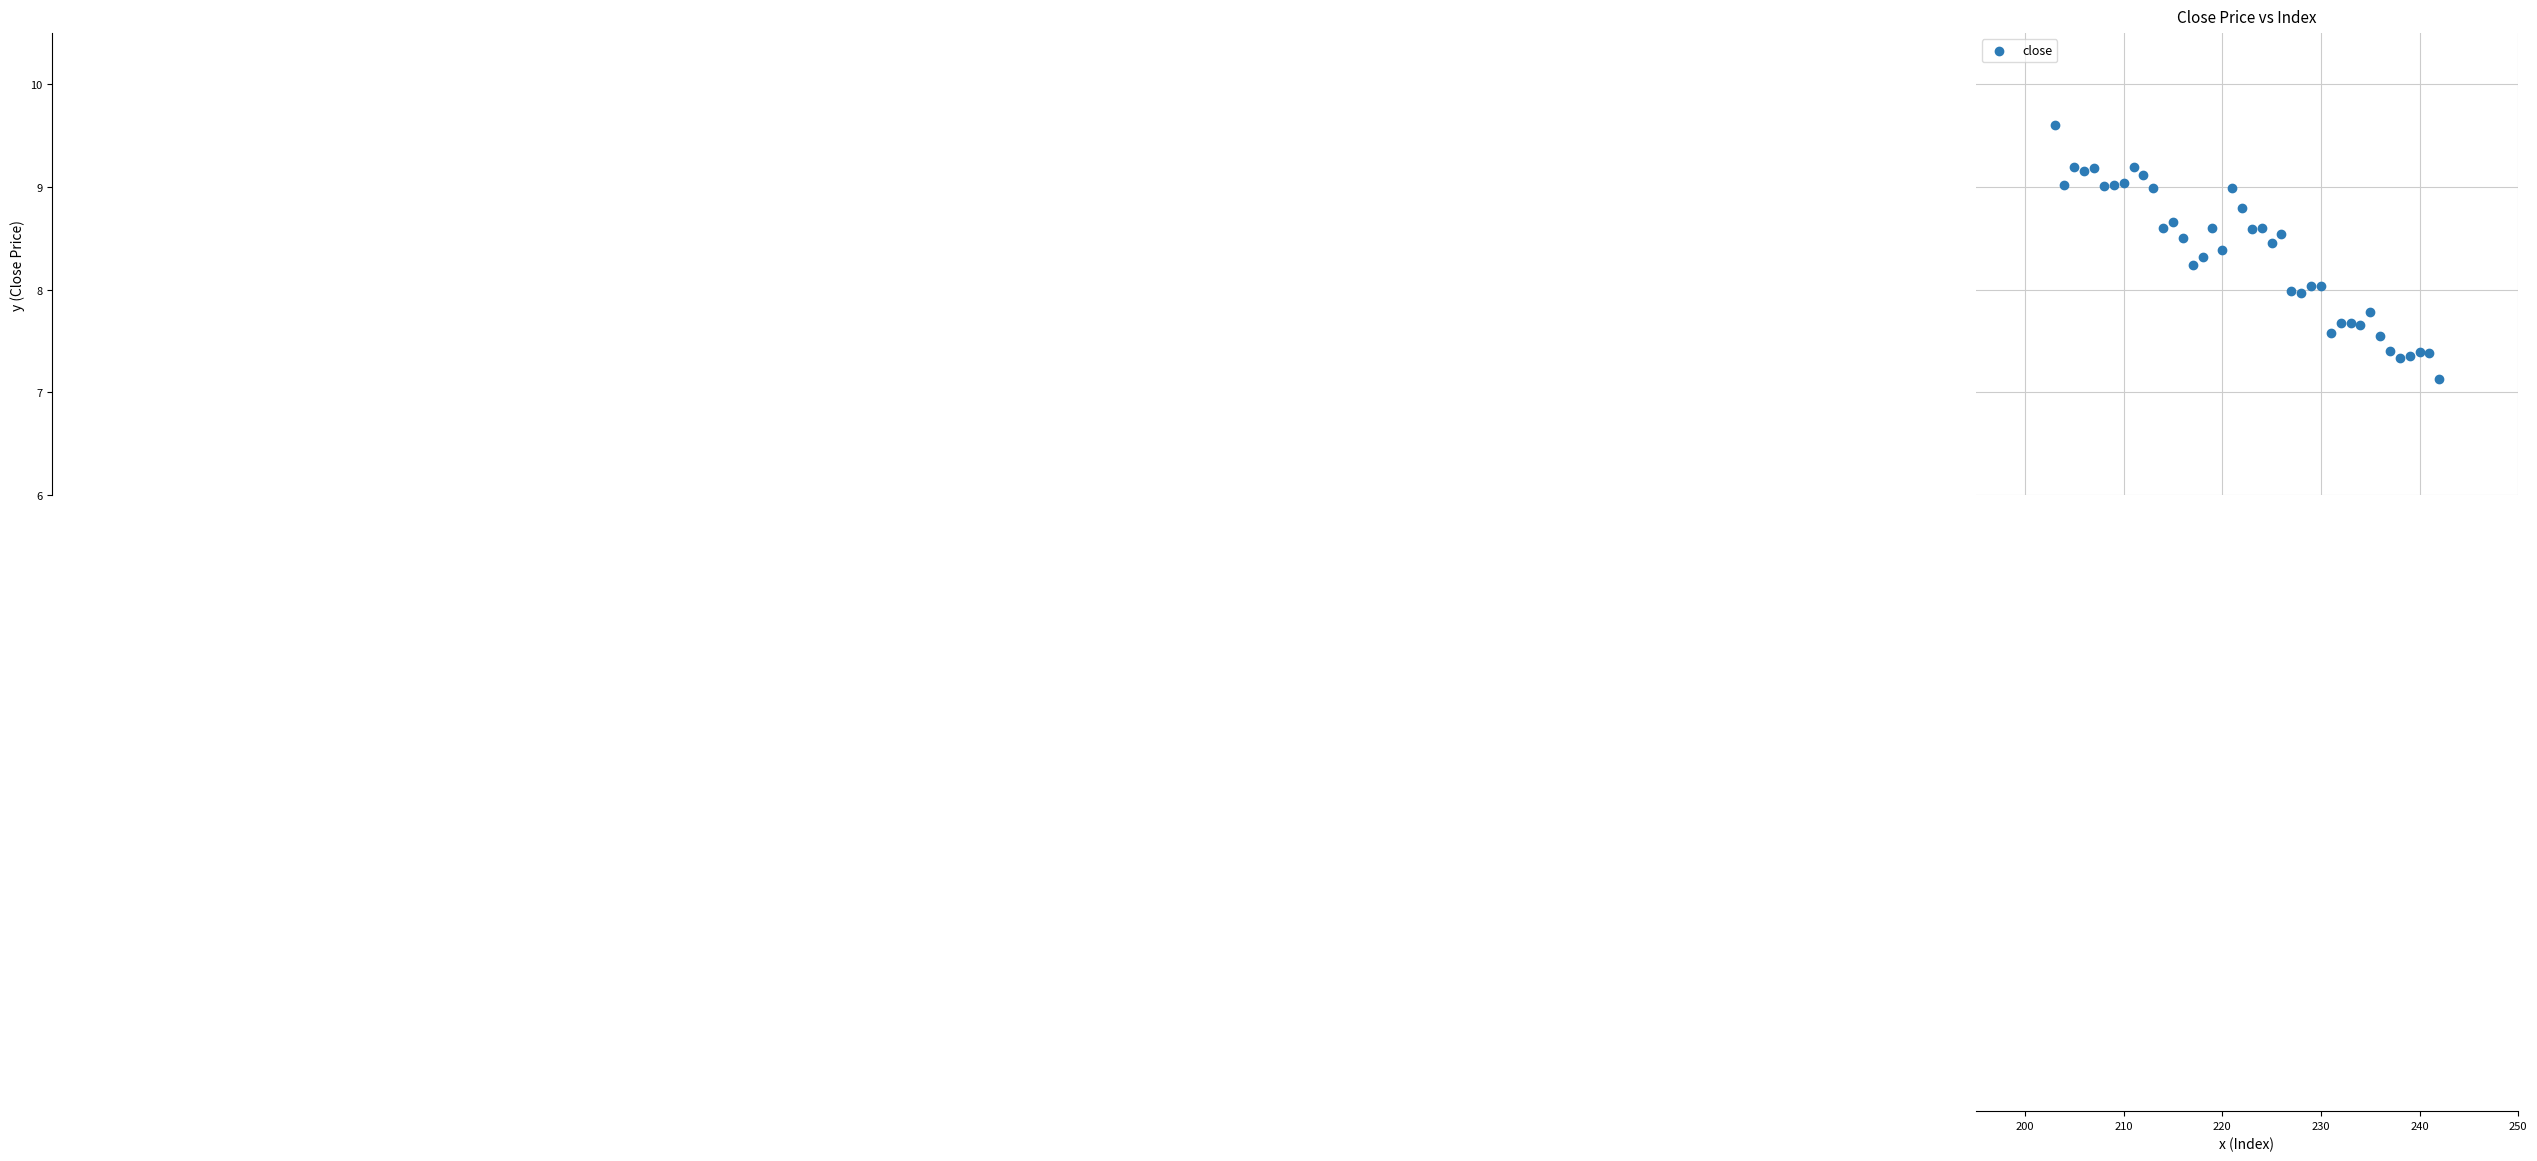

What is the range of X values (max minus min)?

39.0